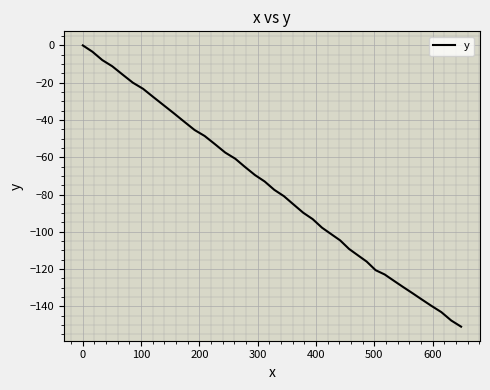

What is the minimum value shown in the chart?

-150.9